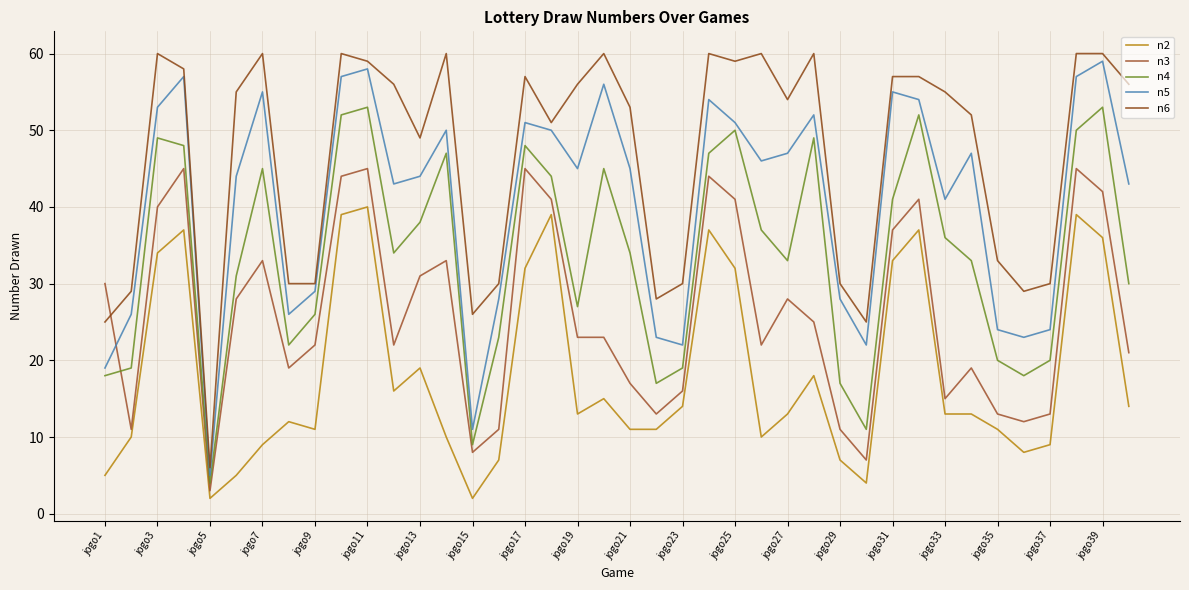

Reading right to left, list all the values displayed in this chart.

n2: 14	36	39	9	8	11	13	13	37	33	4	7	18	13	10	32	37	14	11	11	15	13	39	32	7	2	10	19	16	40	39	11	12	9	5	2	37	34	10	5
n3: 21	42	45	13	12	13	19	15	41	37	7	11	25	28	22	41	44	16	13	17	23	23	41	45	11	8	33	31	22	45	44	22	19	33	28	3	45	40	11	30
n4: 30	53	50	20	18	20	33	36	52	41	11	17	49	33	37	50	47	19	17	34	45	27	44	48	23	9	47	38	34	53	52	26	22	45	31	4	48	49	19	18
n5: 43	59	57	24	23	24	47	41	54	55	22	28	52	47	46	51	54	22	23	45	56	45	50	51	28	11	50	44	43	58	57	29	26	55	44	5	57	53	26	19
n6: 56	60	60	30	29	33	52	55	57	57	25	30	60	54	60	59	60	30	28	53	60	56	51	57	30	26	60	49	56	59	60	30	30	60	55	6	58	60	29	25